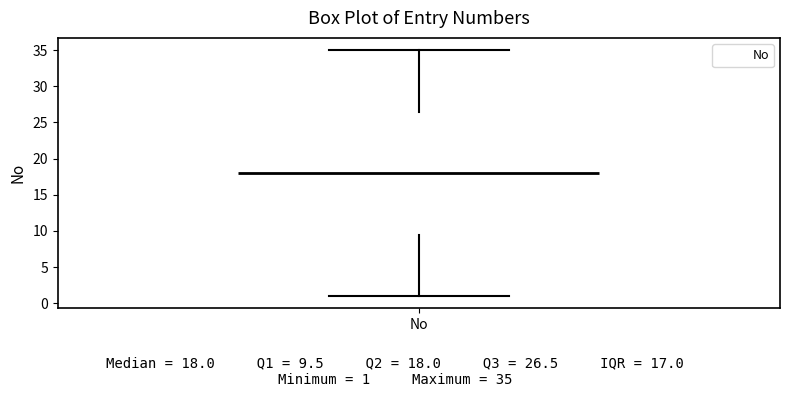

Where does the median line of the box for No sit on the y-axis? The values are not printed on the chart, so give them approximately, as read against the axis.

18.0